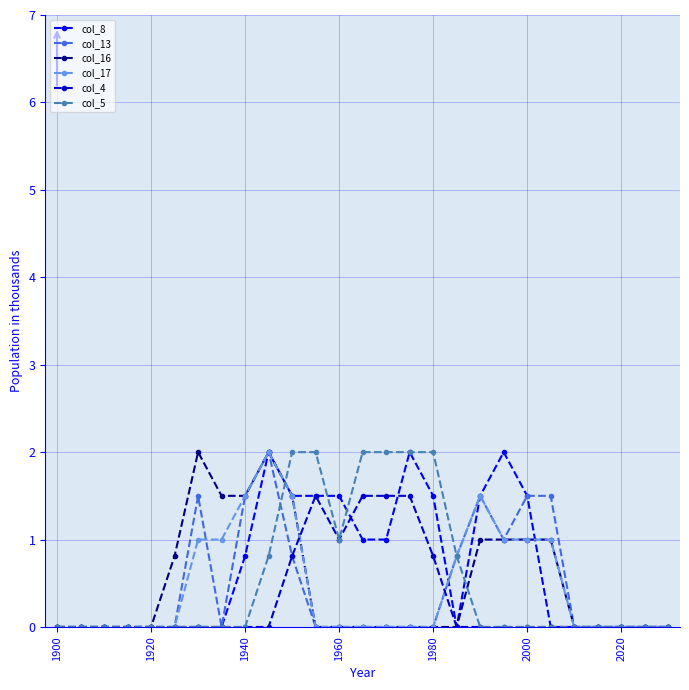

What is the highest value of the col_13 series?

2.0